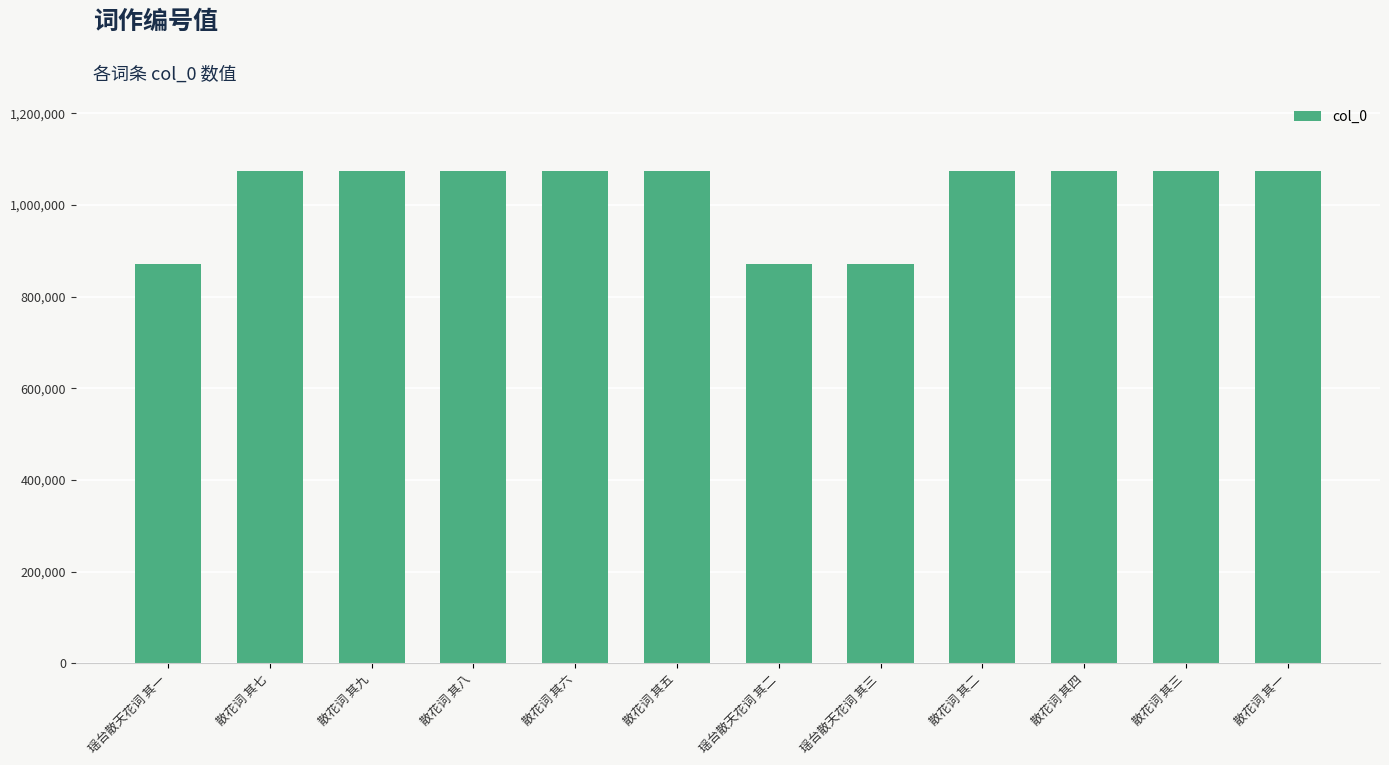

How many data points are less than 1074553?

6